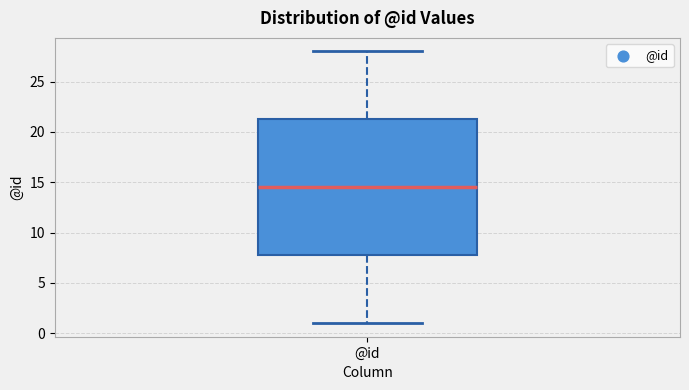

Read this box plot against the y-axis: the position of the median line, the range covered by the box, and the ends of both whiskers. The values are not printed on the chart, so give them approximately, as read against the axis.

median 14.5, box 8.0 to 21.5, whiskers 1.0 to 28.0